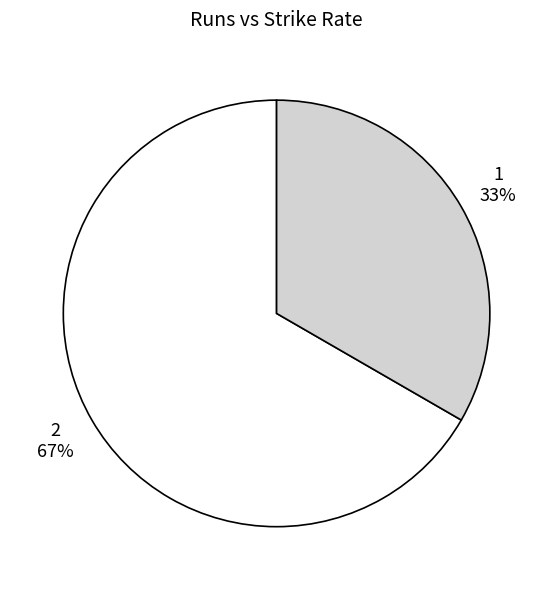

What is the majority slice?

2